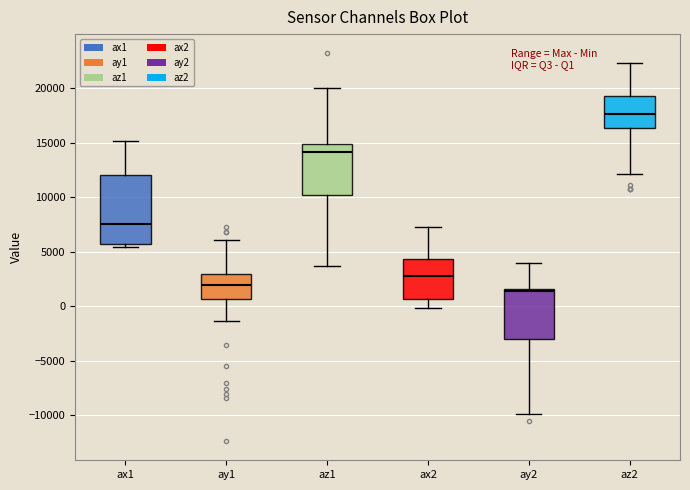

Where does the median line of the box for ay1 sit on the y-axis? The values are not printed on the chart, so give them approximately, as read against the axis.

2000